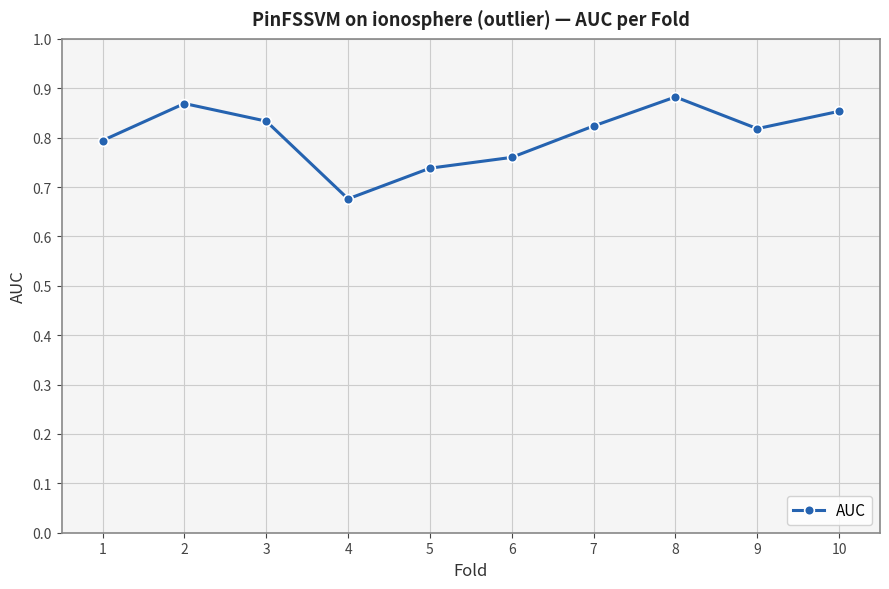

At which label is the value closest to 0?

4